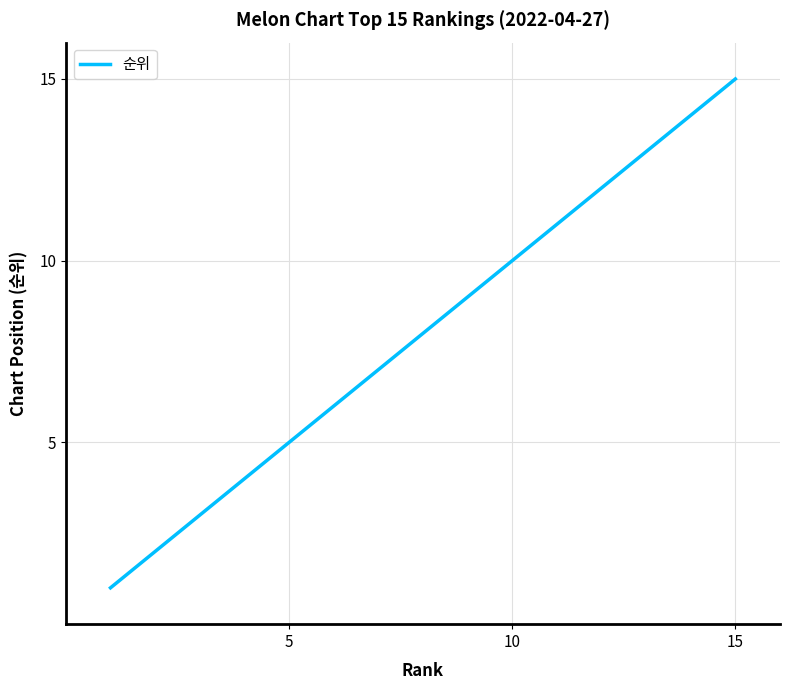

What is the difference between the maximum and minimum values?

14